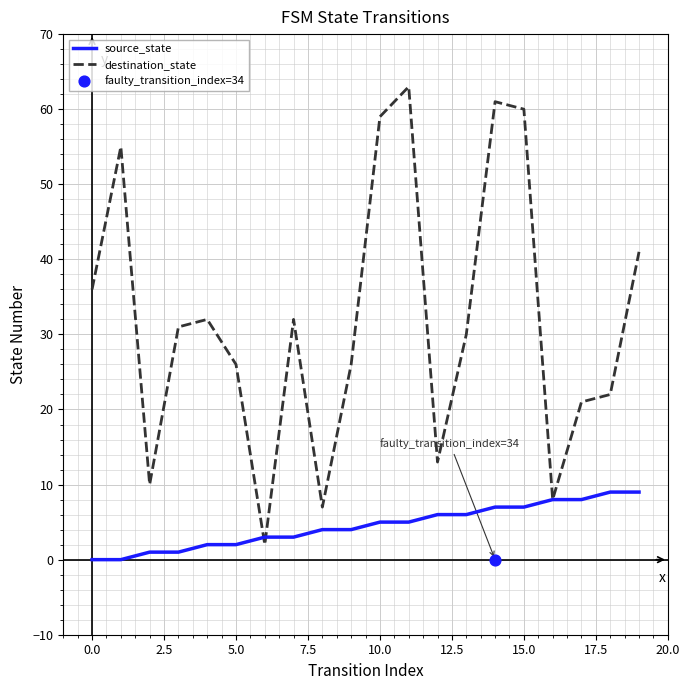

Which series contains the highest Y value?

destination_state